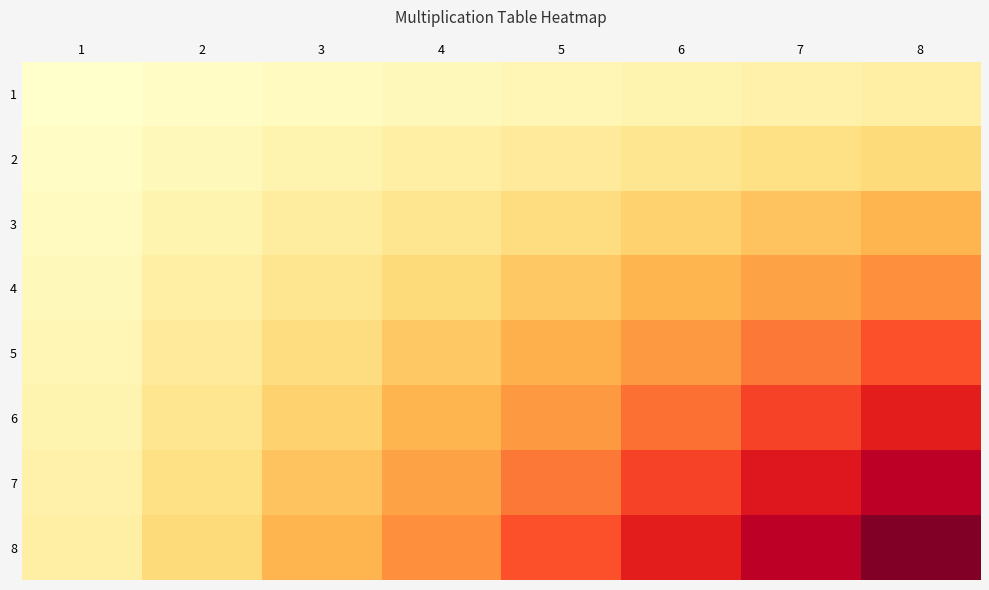

What is the spread (max minus min) of values at 2?

14